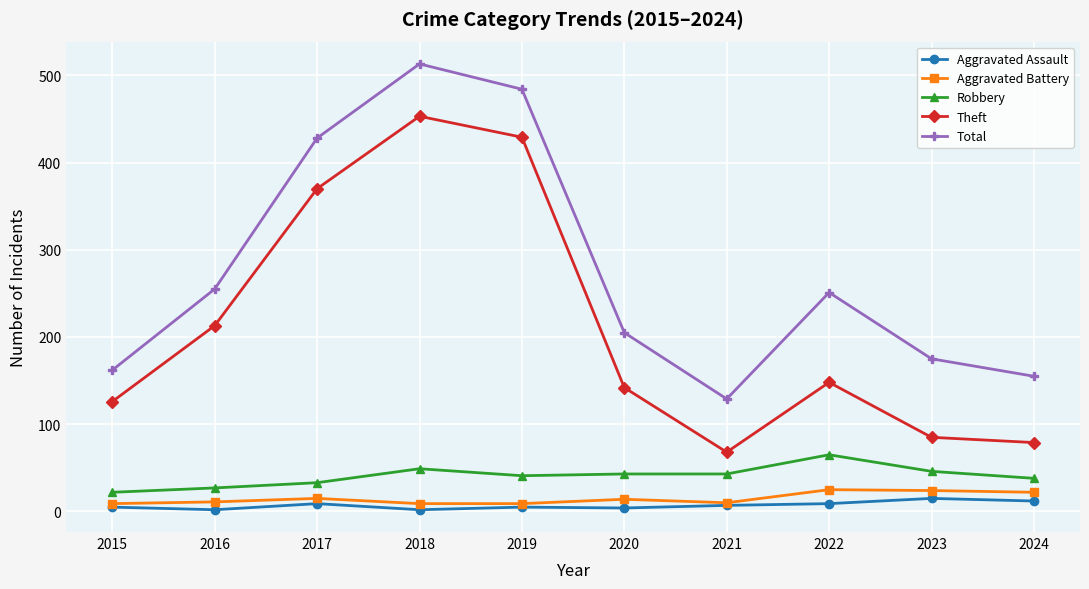

What is the sum of the Aggravated Assault values at 2021 and 2024?

19